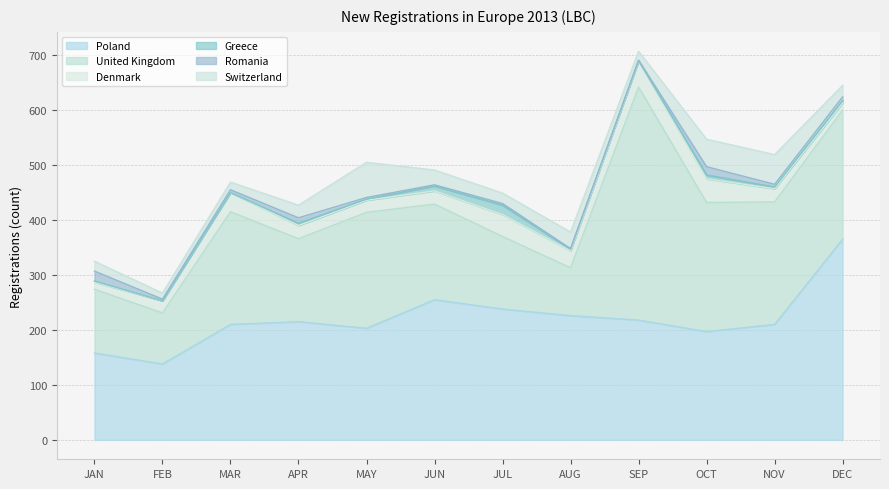

At how many categories does at least one series exceed 201?

10